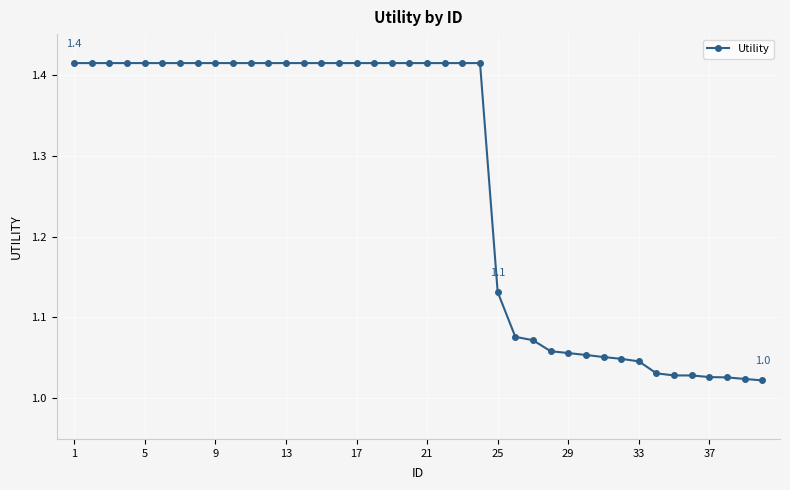

What is the difference between the second highest and minimum values?

0.4